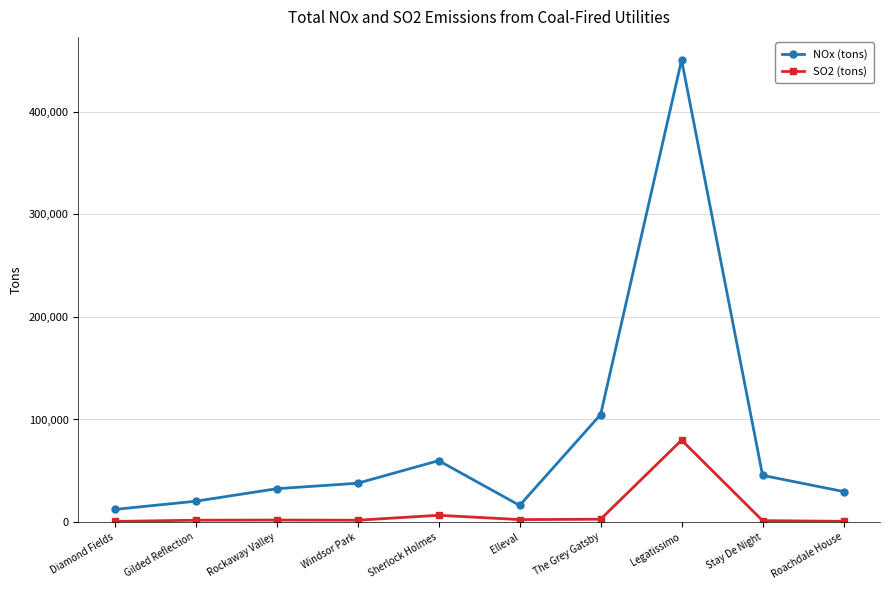

Between Diamond Fields and Stay De Night, which series saw the biggest shift?

NOx (tons)